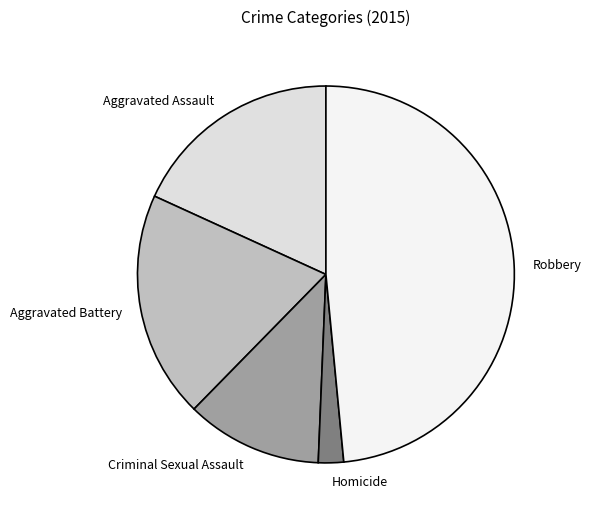

Is the sum of Robbery and Homicide greater than half?

Yes